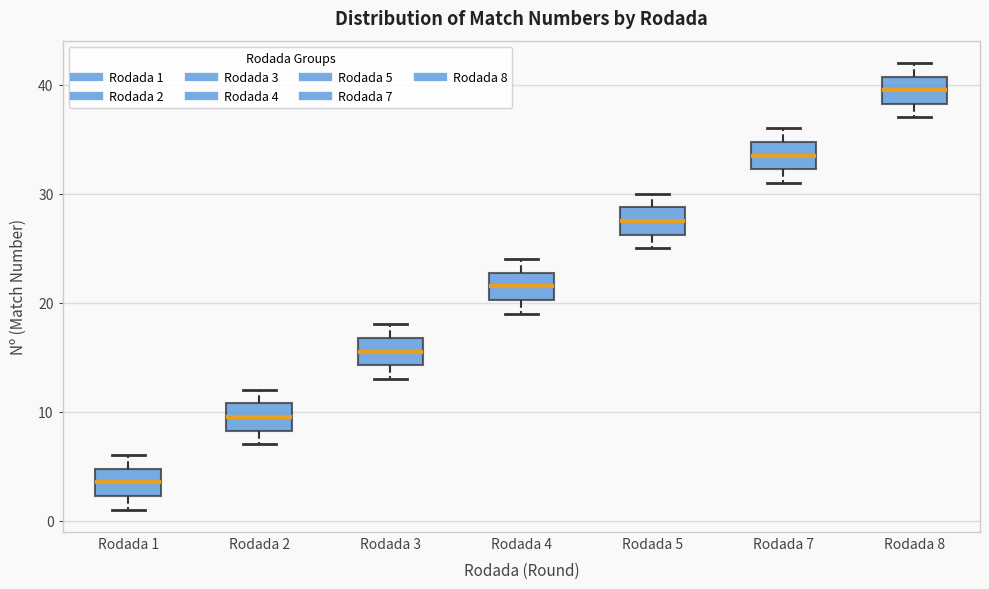

Reading left to right, read every box against the y-axis: the position of its median line, the range the box covers, and the ends of its whiskers. The values are not printed on the chart, so give them approximately, as read against the axis.

Rodada 1: median 4, box 2 to 5, whiskers 1 to 6
Rodada 2: median 10, box 8 to 11, whiskers 7 to 12
Rodada 3: median 16, box 14 to 17, whiskers 13 to 18
Rodada 4: median 22, box 20 to 23, whiskers 19 to 24
Rodada 5: median 28, box 26 to 29, whiskers 25 to 30
Rodada 7: median 34, box 32 to 35, whiskers 31 to 36
Rodada 8: median 40, box 38 to 41, whiskers 37 to 42